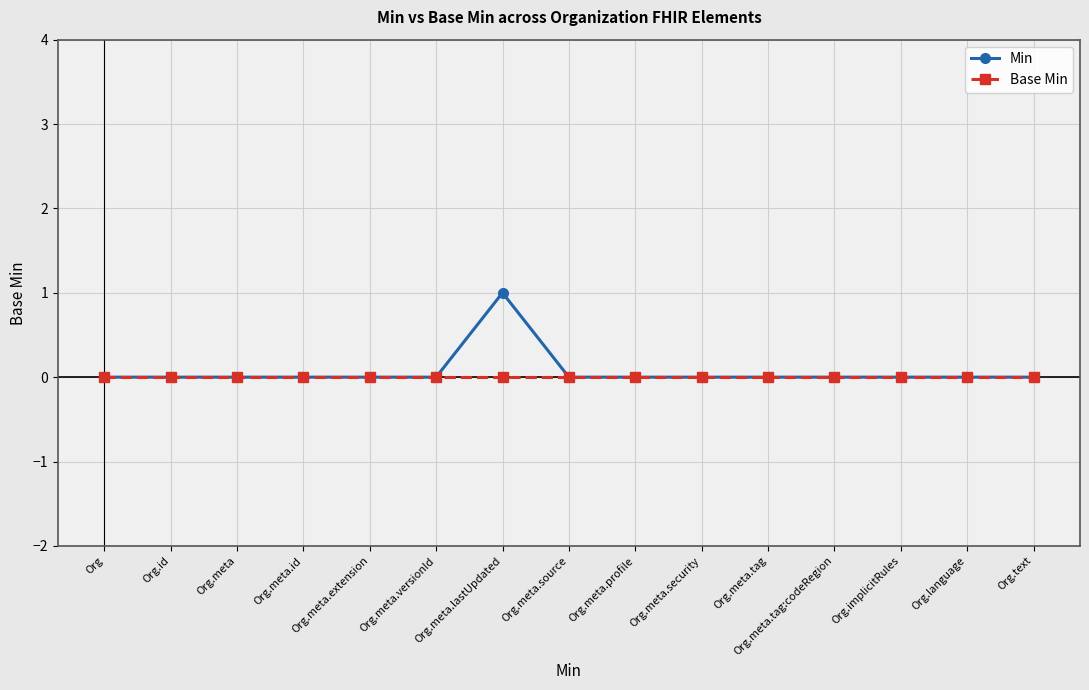

Is this an area chart (filled region under the line)?

No